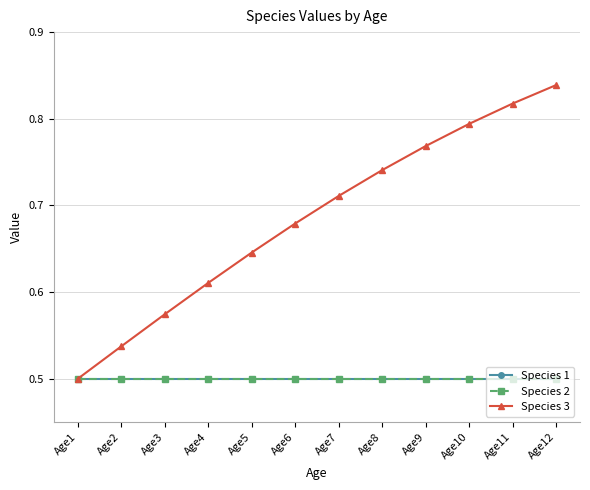

At which category is the sum across all series the highest?

Age12